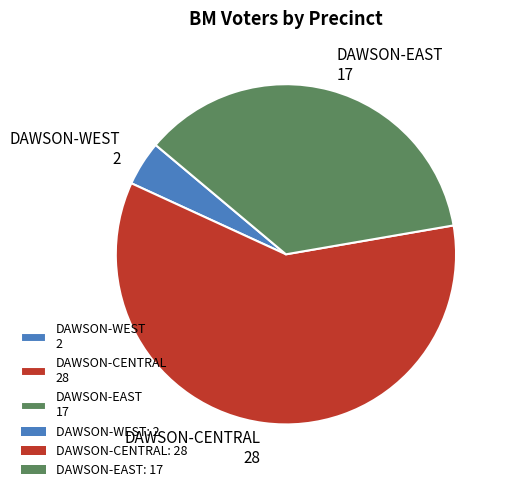

Which has a higher value, DAWSON-WEST or DAWSON-CENTRAL?

DAWSON-CENTRAL